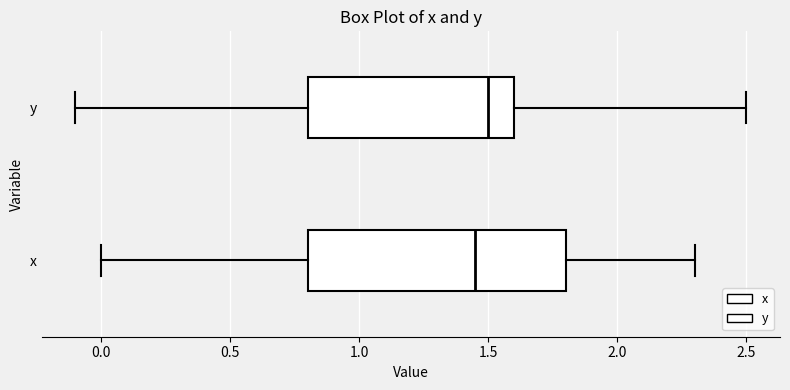

Reading bottom to top, transcribe this box plot: for each box, give where its median line is, the range the box spans, and where its two whiskers end, as read against the x-axis. The values are not printed on the chart, so give them approximately, as read against the axis.

x: median 1.45, box 0.80 to 1.80, whiskers 0.00 to 2.30
y: median 1.50, box 0.80 to 1.60, whiskers -0.10 to 2.50